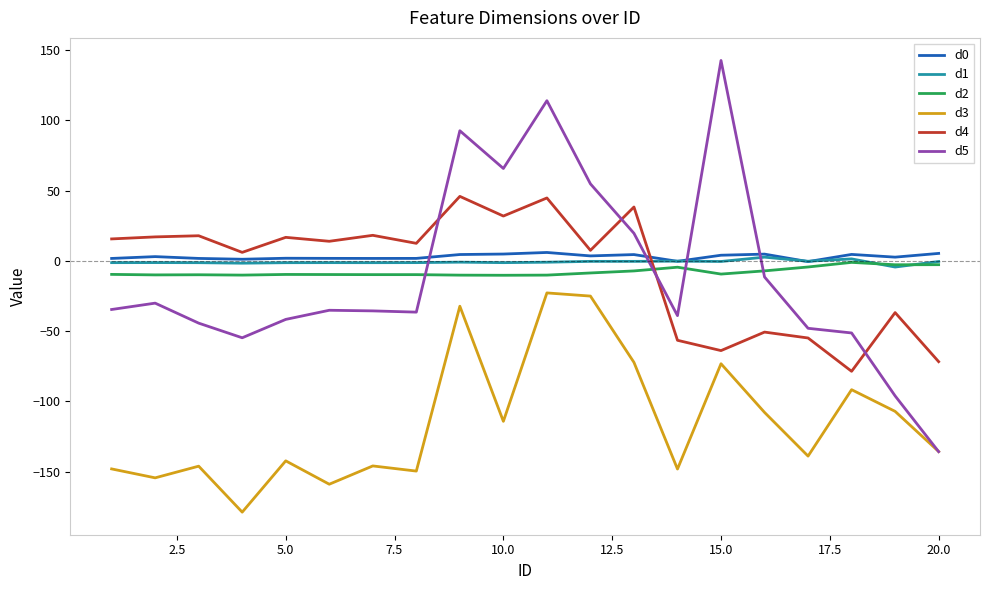

True or false: d0 and d3 intersect in this chart.

False